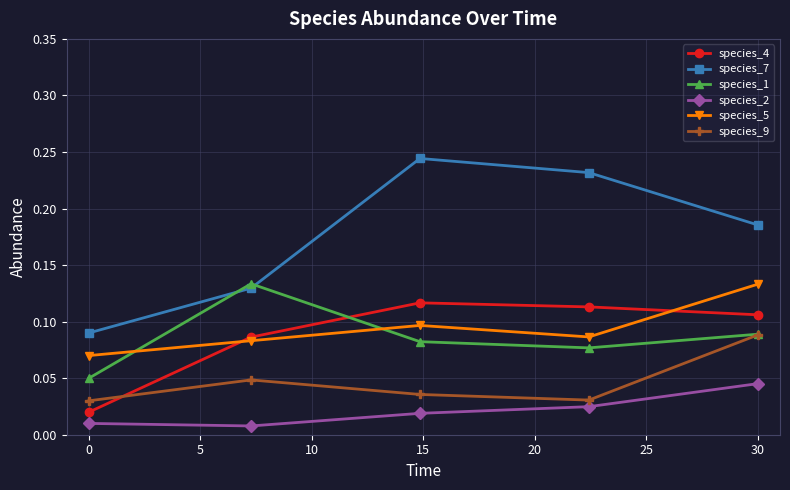

Does the chart display data point markers on the line(s)?

Yes